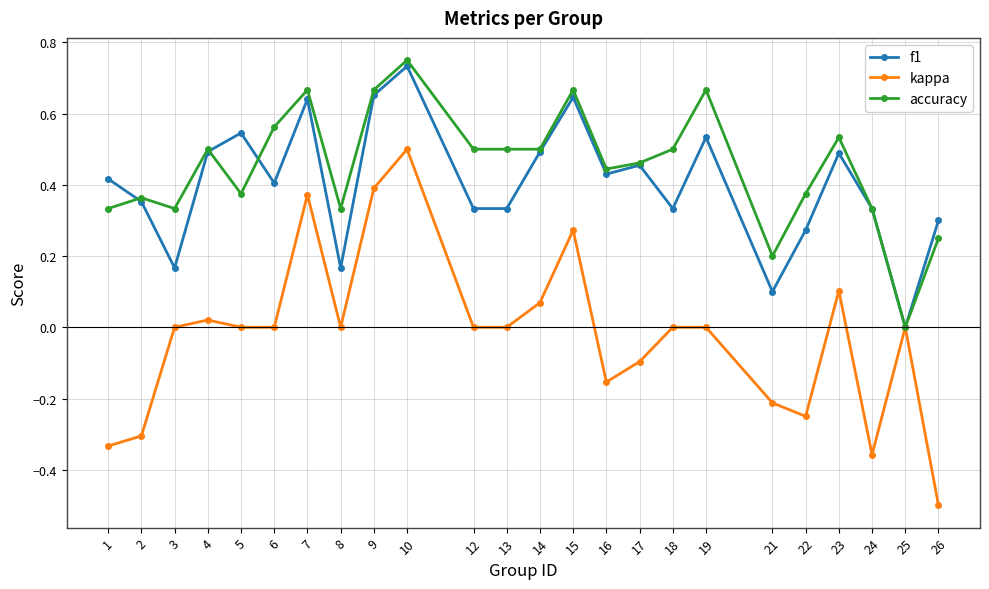

Which category has the lowest value in the accuracy series?

25